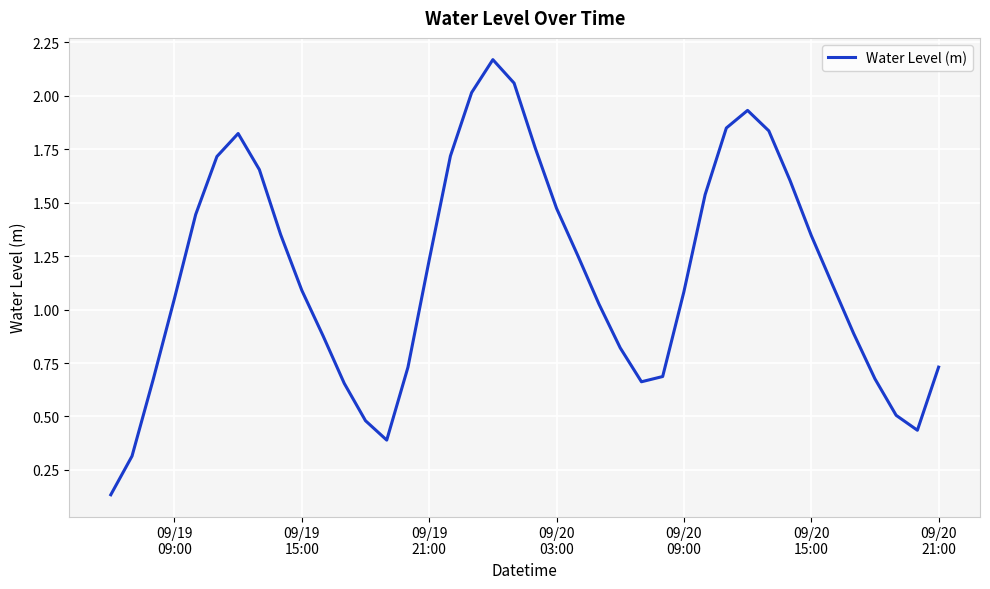

What is the difference between the maximum and minimum values?

2.0